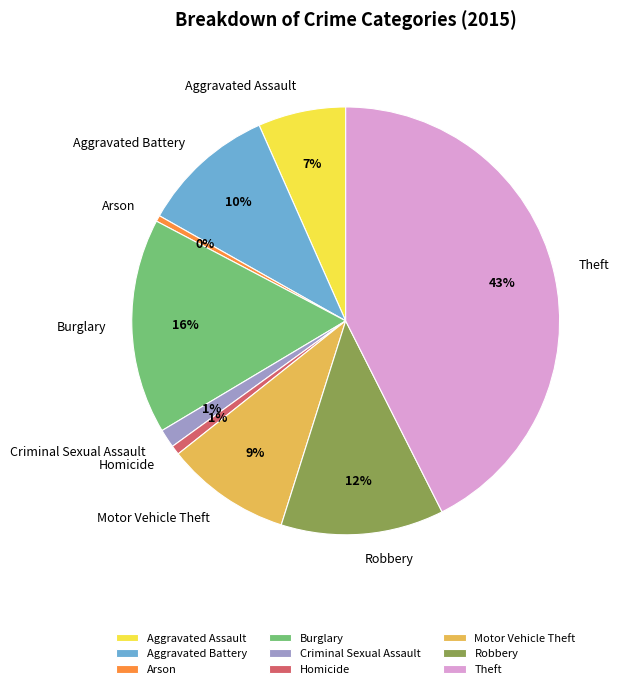

Do Burglary and Criminal Sexual Assault together represent more than half of the pie?

No